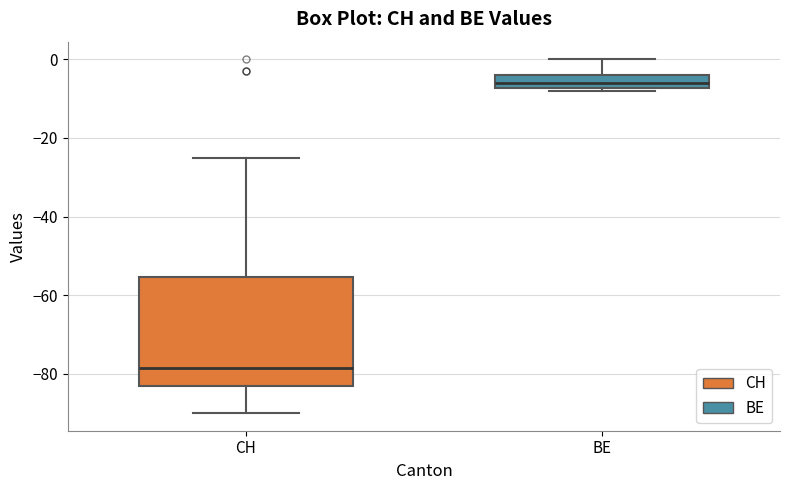

Which box is the tallest, from its lower edge to its upper edge?

CH